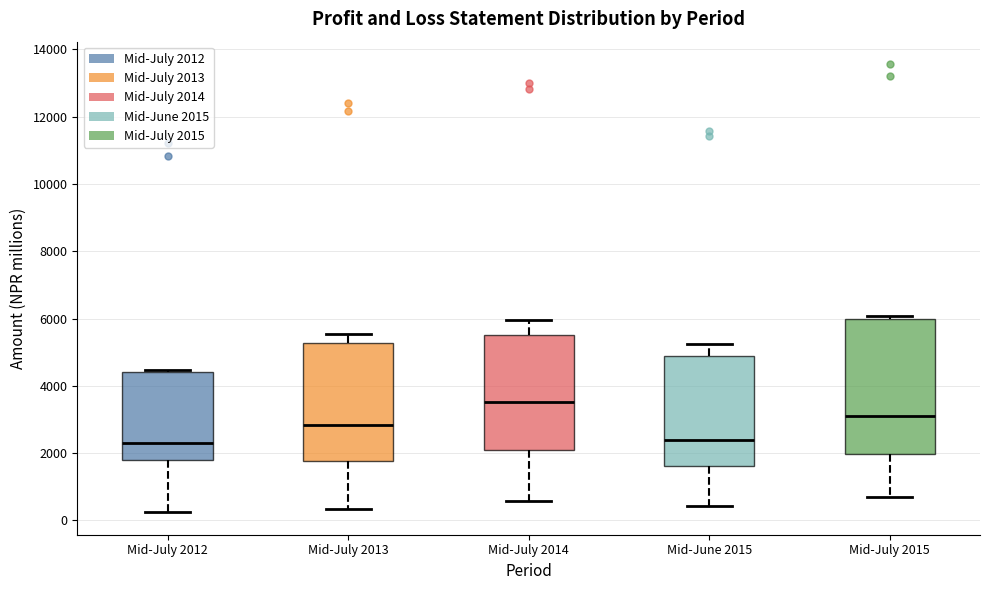

Which box is the tallest, from its lower edge to its upper edge?

Mid-July 2015